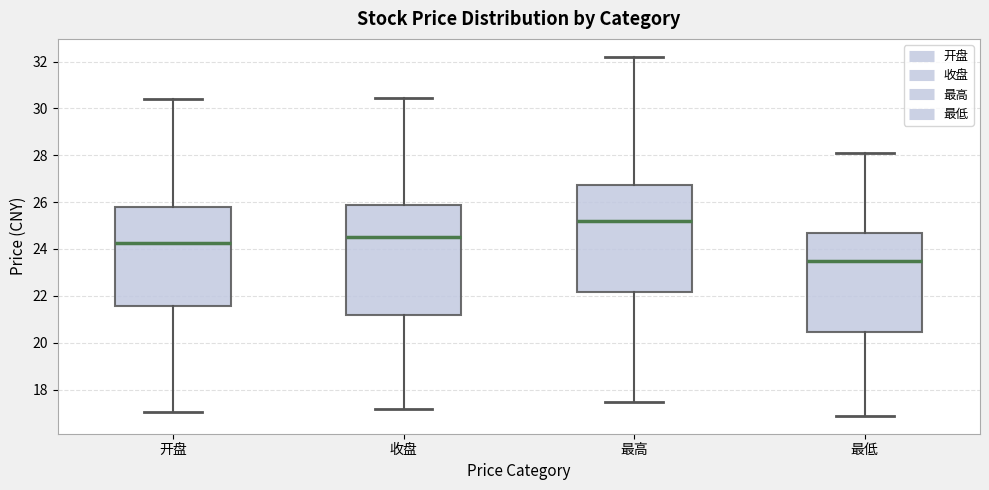

Reading left to right, transcribe this box plot: for each box, give where its median line is, the range the box spans, and where its two whiskers end, as read against the y-axis. The values are not printed on the chart, so give them approximately, as read against the axis.

开盘: median 24.2, box 21.6 to 25.8, whiskers 17.0 to 30.4
收盘: median 24.4, box 21.2 to 25.8, whiskers 17.2 to 30.4
最高: median 25.2, box 22.2 to 26.8, whiskers 17.4 to 32.2
最低: median 23.4, box 20.4 to 24.6, whiskers 16.8 to 28.0